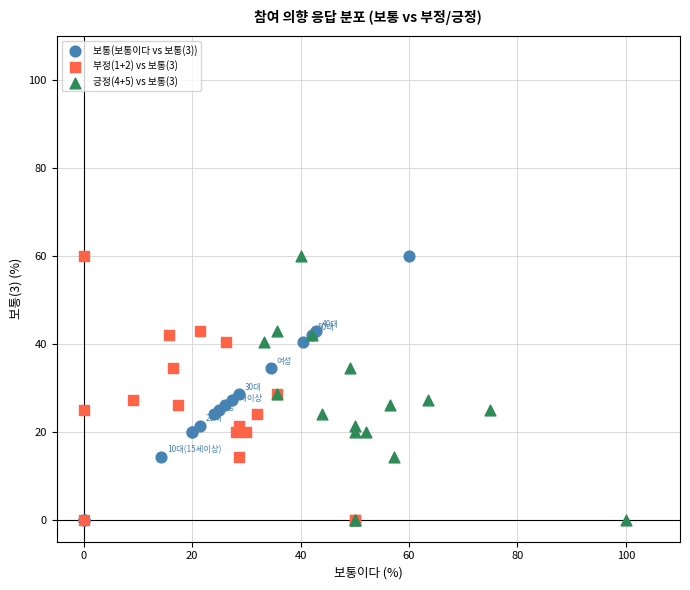

What are all the series names shown in the legend?

보통(보통이다 vs 보통(3)), 부정(1+2) vs 보통(3), 긍정(4+5) vs 보통(3)